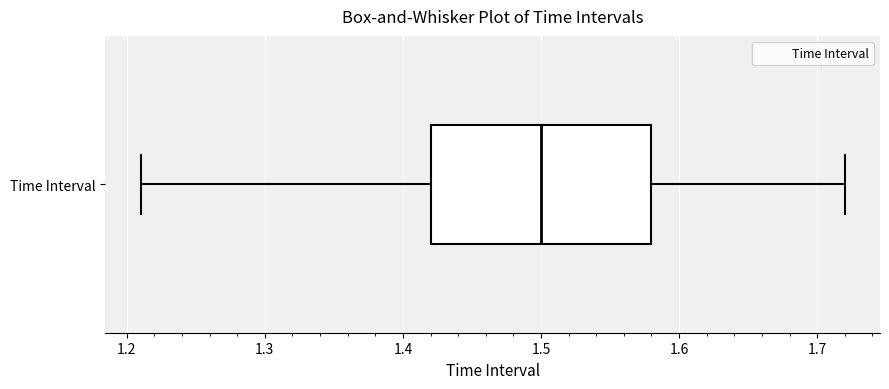

Transcribe this box plot: give where the median line is, the range the box spans, and where the two whiskers end, as read against the x-axis. The values are not printed on the chart, so give them approximately, as read against the axis.

median 1.50, box 1.42 to 1.58, whiskers 1.21 to 1.72